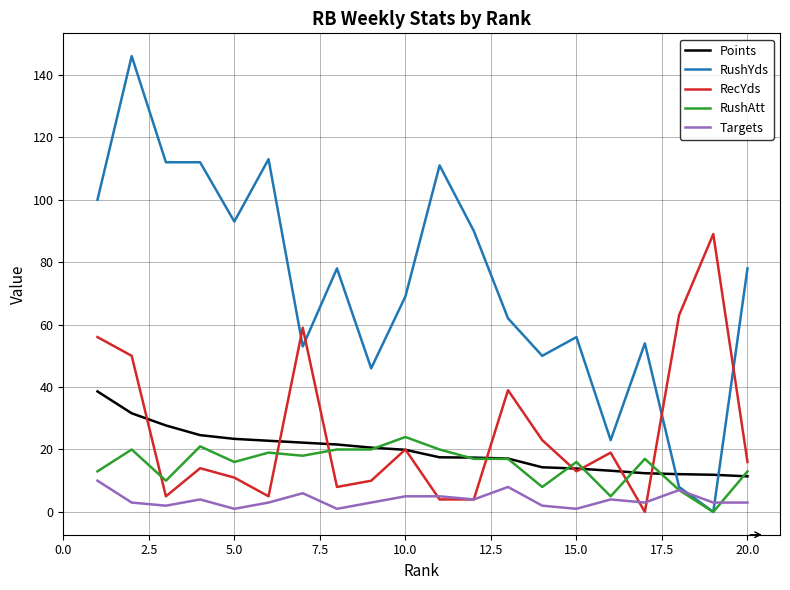

True or false: RecYds has more than 0 interior local peaks.

True